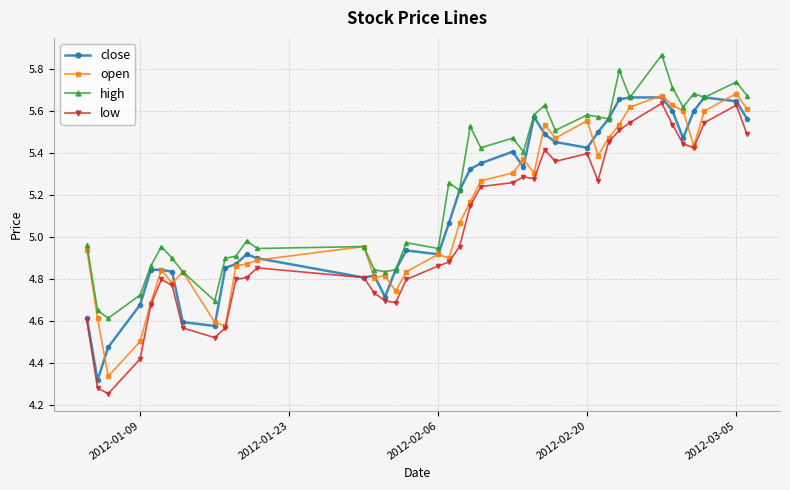

Which series has the largest total across all categories?

high